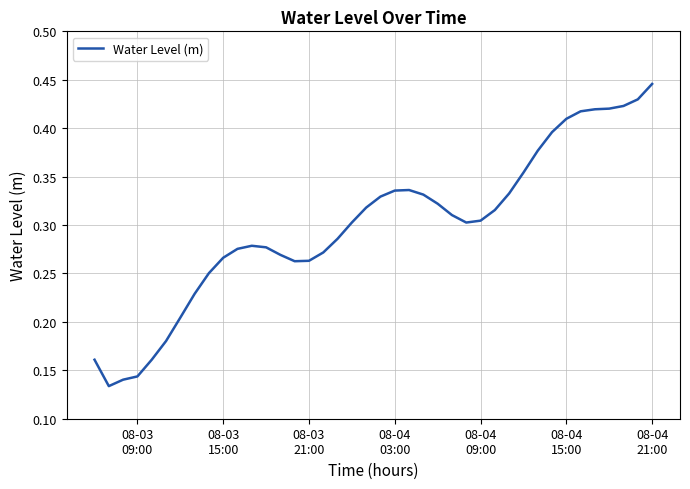

How many lines are shown in the chart?

1